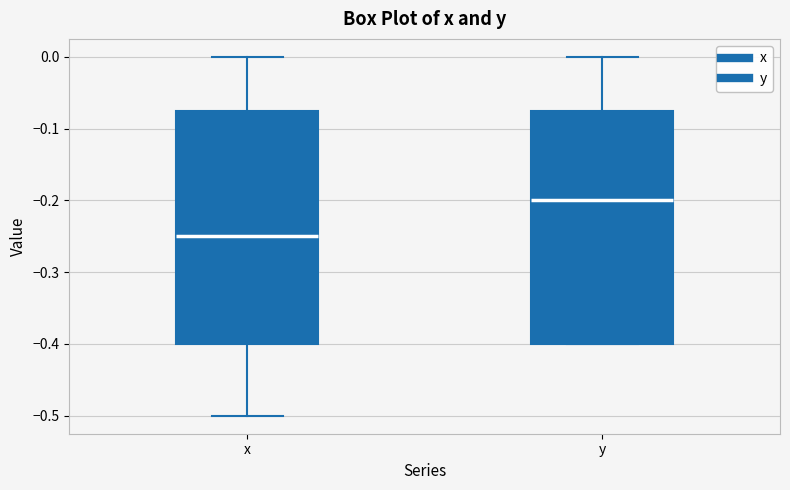

Which box's median line is the lowest?

x